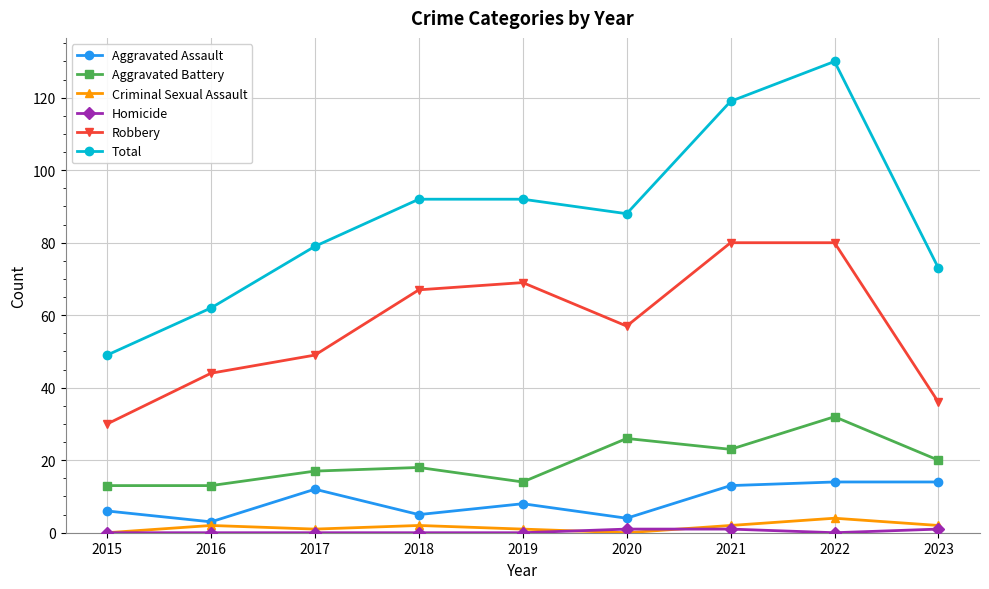

What is the spread (max minus min) of values at 2022?

130